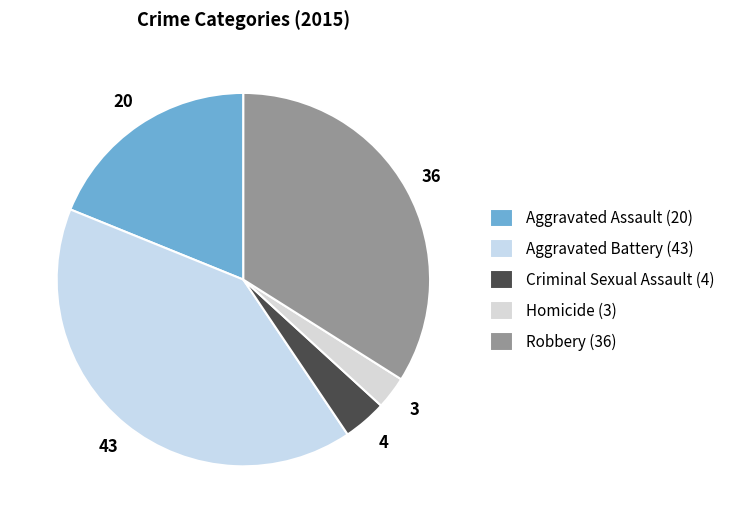

Is Aggravated Battery the majority of the pie?

No